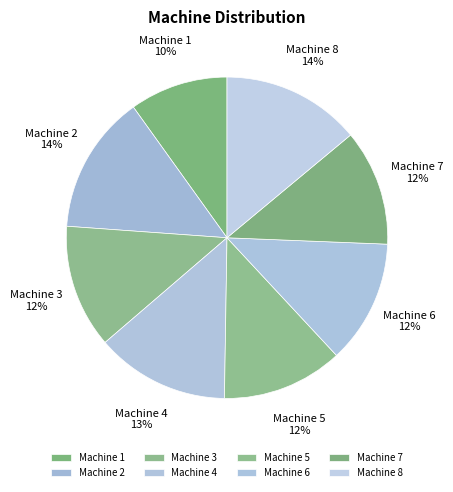

What percentage is the Machine 6 slice, to the nearest percent?

12%